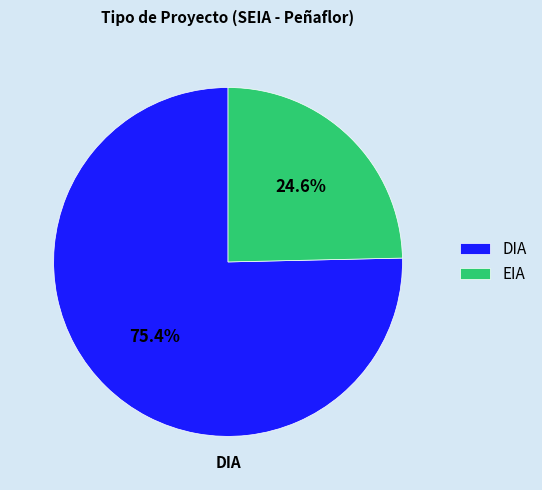

How much of the chart is everything except DIA?

24.6%